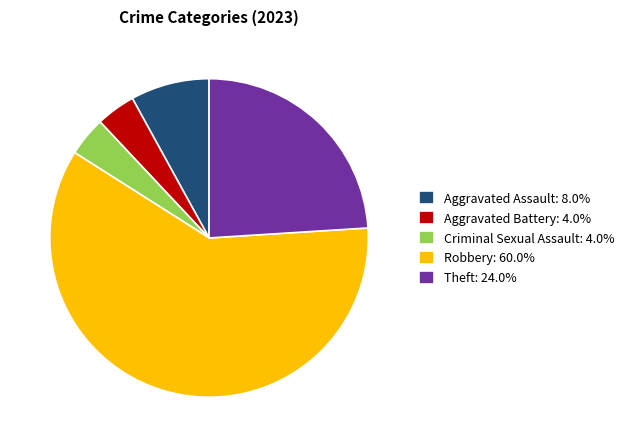

Approximately how many times larger is the value at Criminal Sexual Assault: 4.0% compared to Aggravated Battery: 4.0%?

1.0